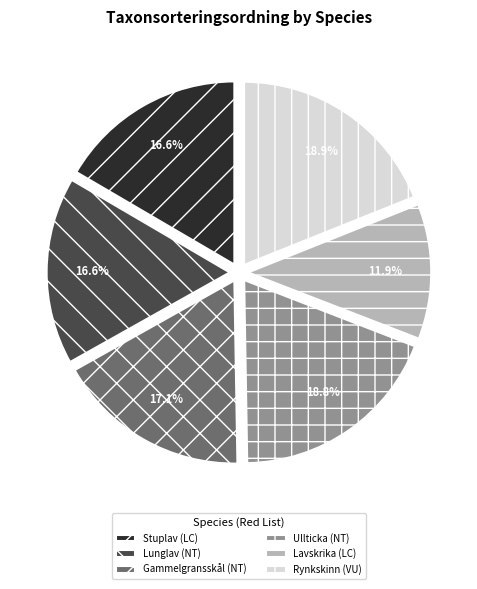

Does any single category account for the majority?

No